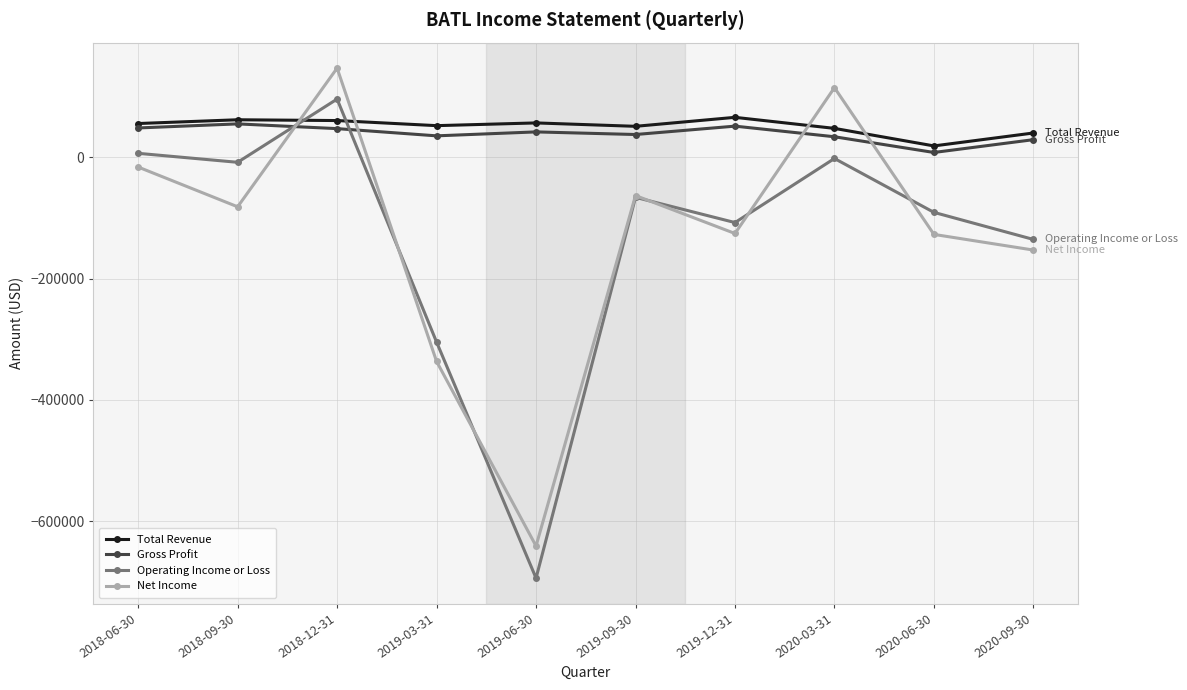

The value of Gross Profit at 2018-06-30 is 48100. True or false?

True